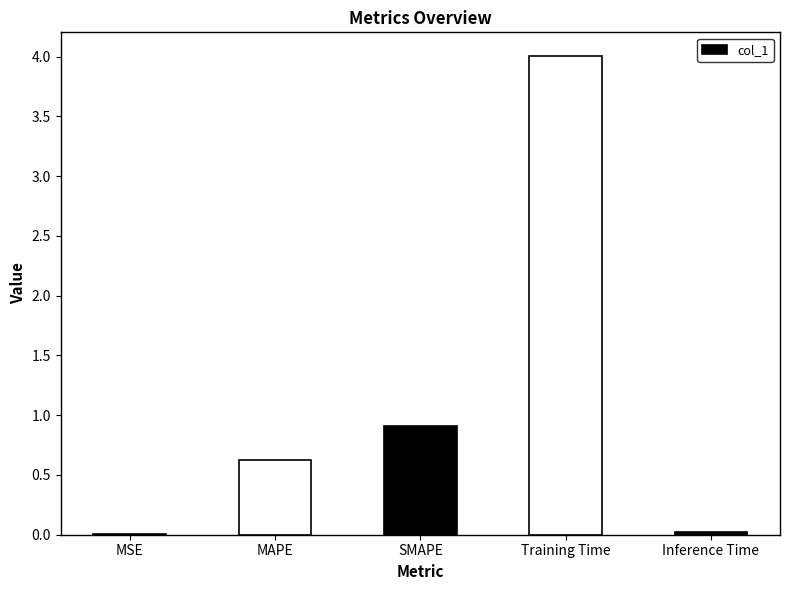

Which has a higher value, MSE or Training Time?

Training Time